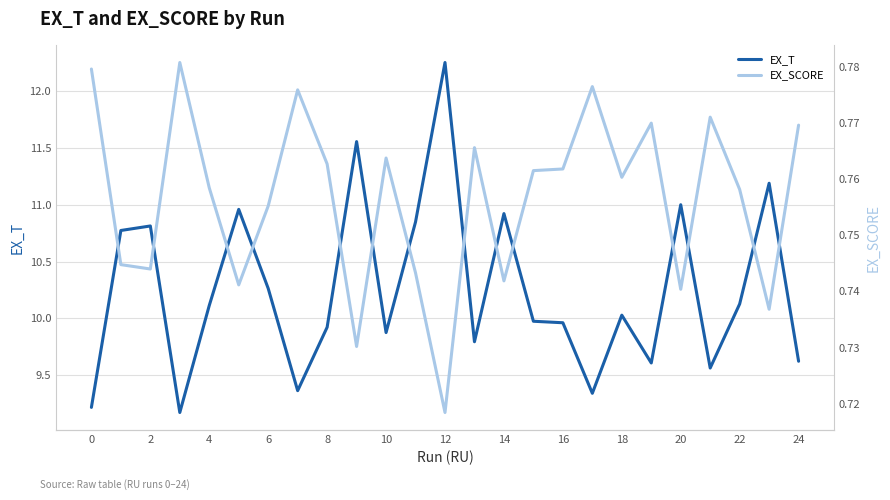

The value of EX_SCORE at 24 is 0.8. True or false?

True